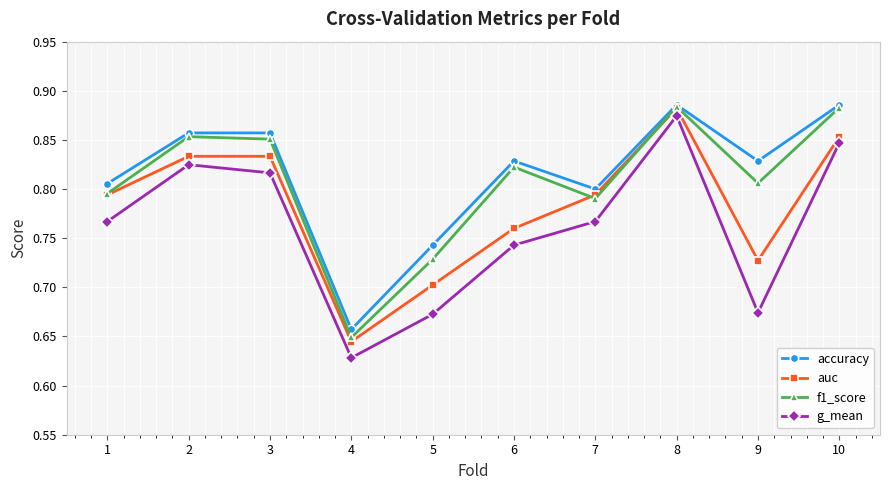

True or false: accuracy and auc intersect in this chart.

False